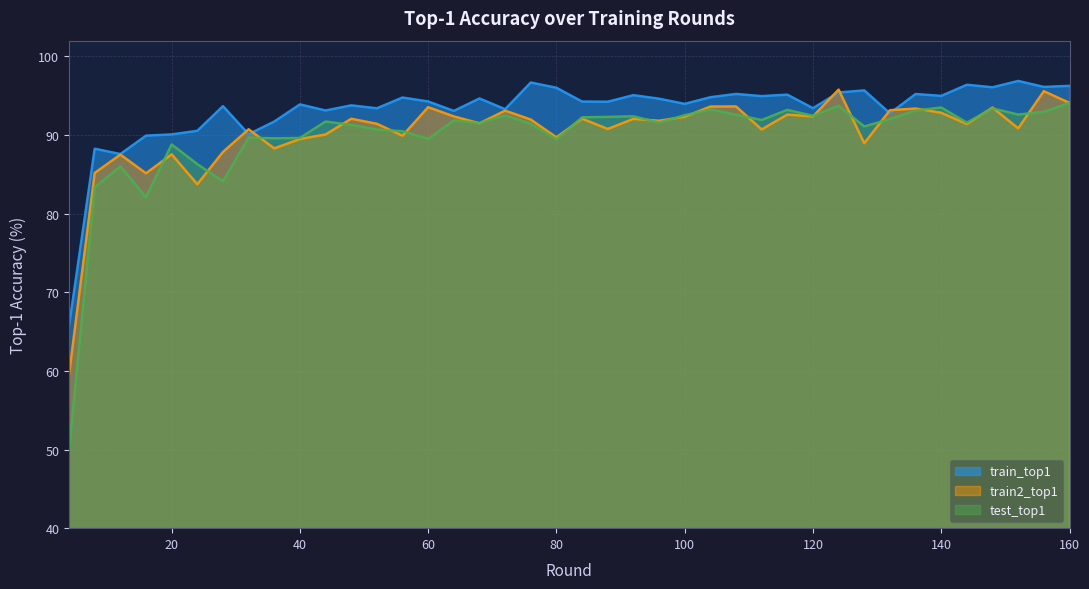

What is the difference between the maximum and minimum values in the train_top1 series?

31.1